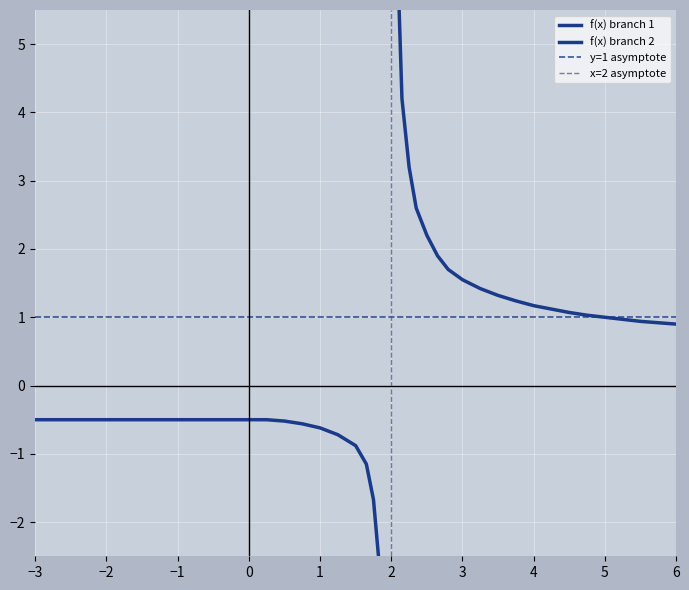

What are all the series names shown in the legend?

f(x) branch 1, f(x) branch 2